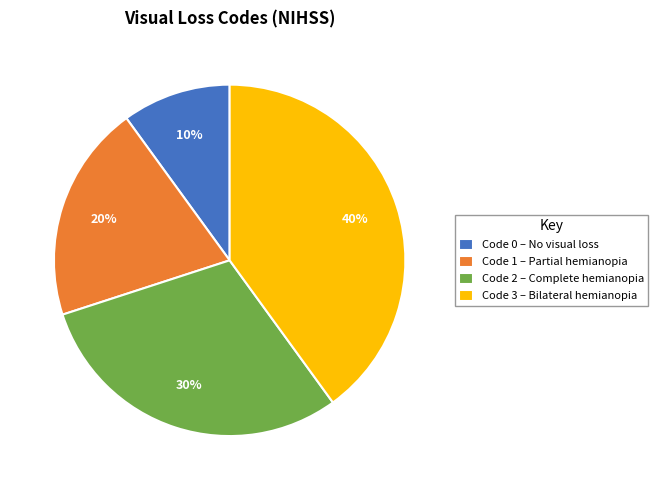

Combined, do Code 0 – No visual loss and Code 2 – Complete hemianopia account for over 50%?

No